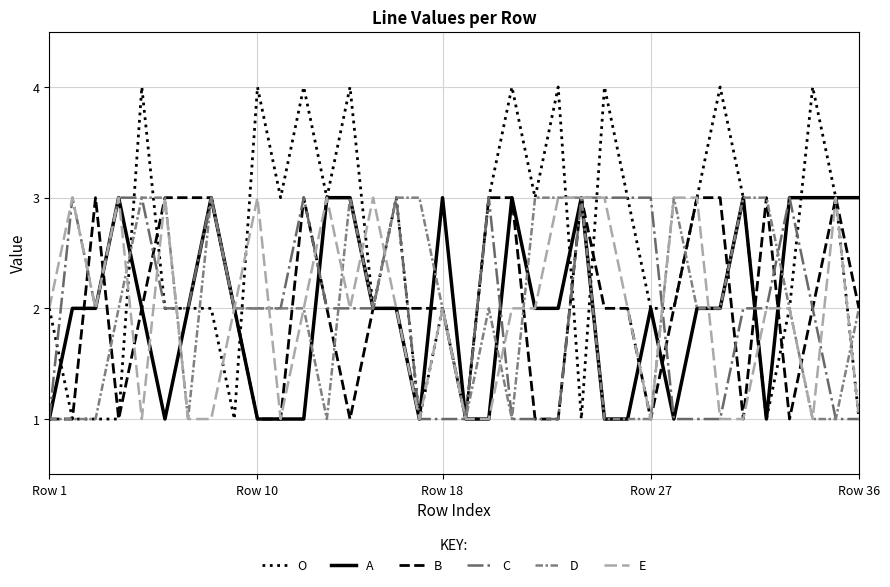

What is the highest value of the O series?

4